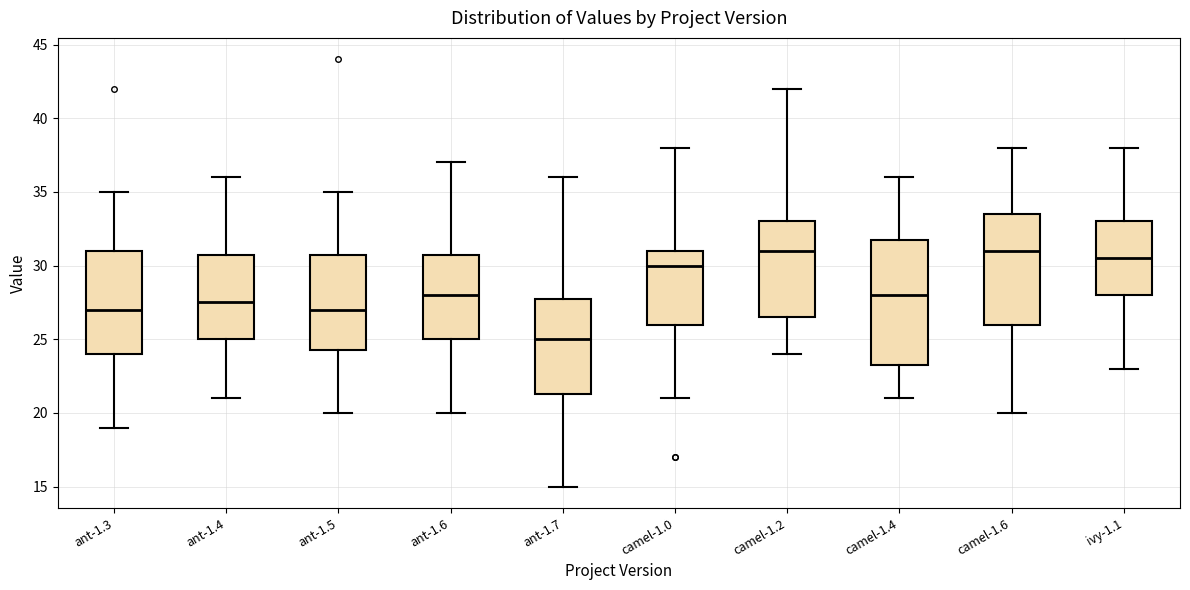

Comparing the boxes themselves (not the whiskers), which one is the tallest?

camel-1.4